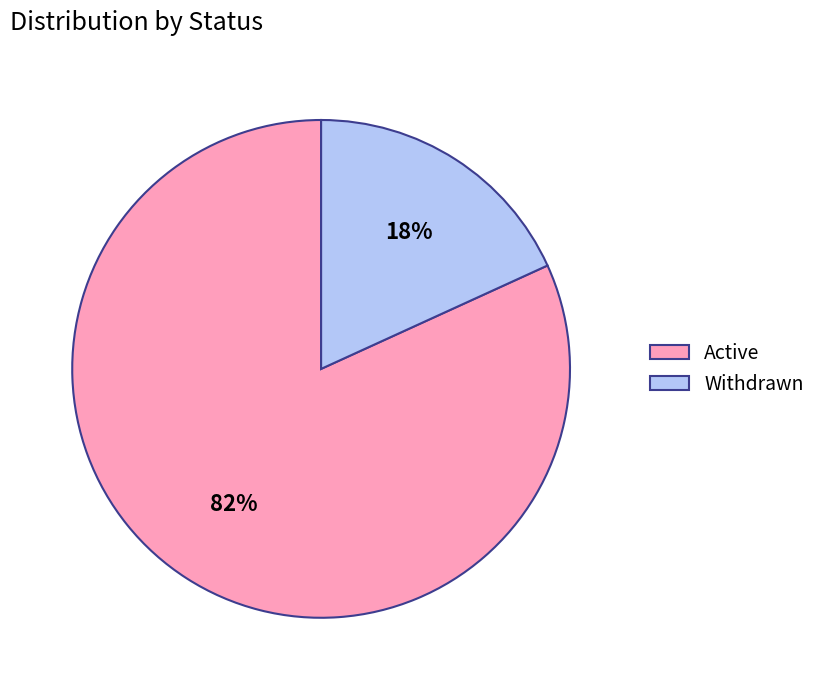

Which category has the smallest portion of the pie?

Withdrawn